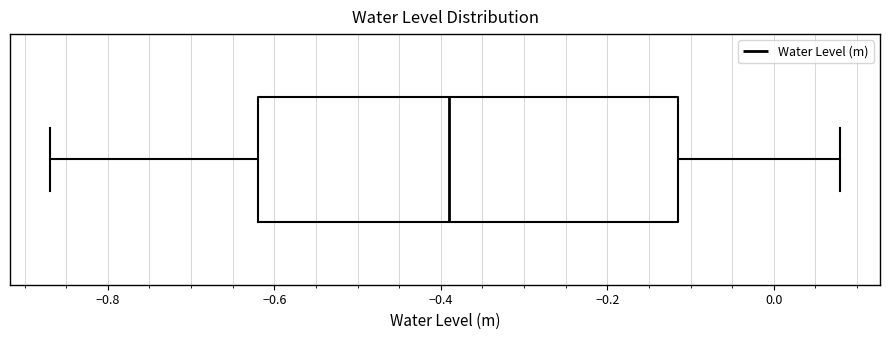

Read this box plot against the x-axis: the position of the median line, the range covered by the box, and the ends of both whiskers. The values are not printed on the chart, so give them approximately, as read against the axis.

median -0.38, box -0.62 to -0.12, whiskers -0.86 to 0.08